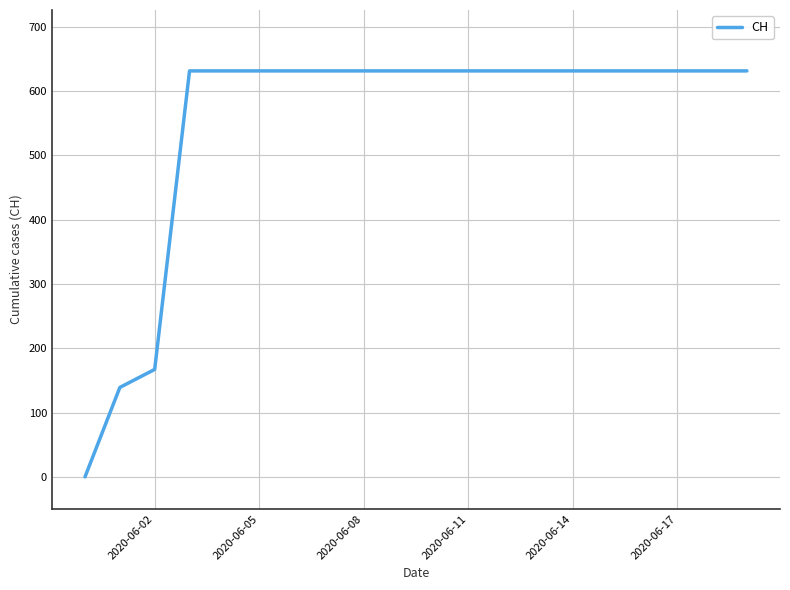

What is the maximum value shown in the chart?

631